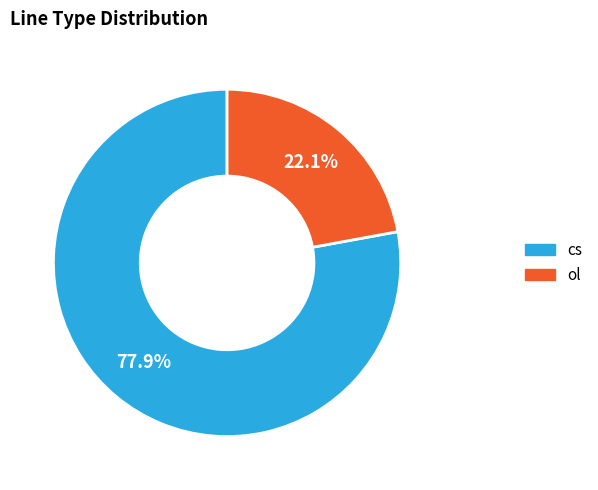

To the nearest percent, what percentage of the pie is ol?

22%